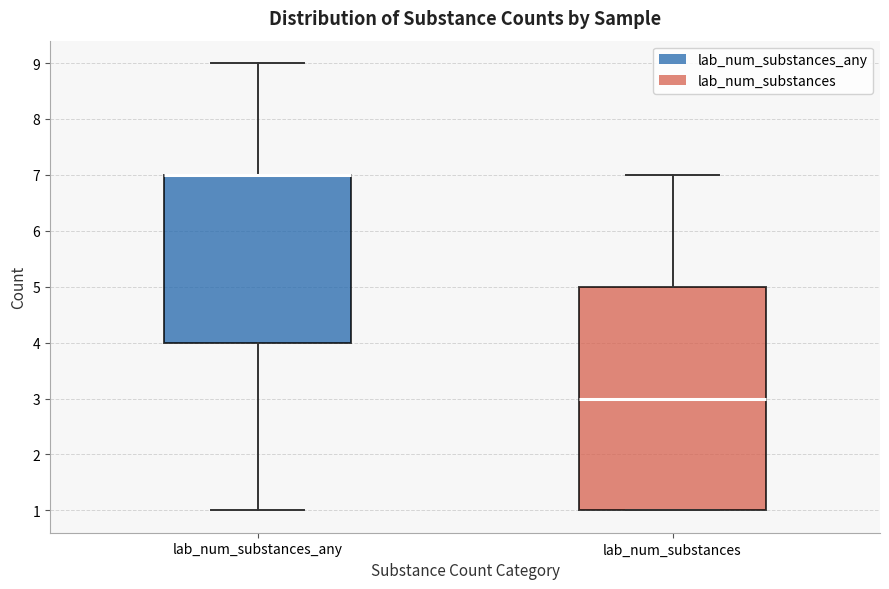

Which box is the tallest, from its lower edge to its upper edge?

lab_num_substances